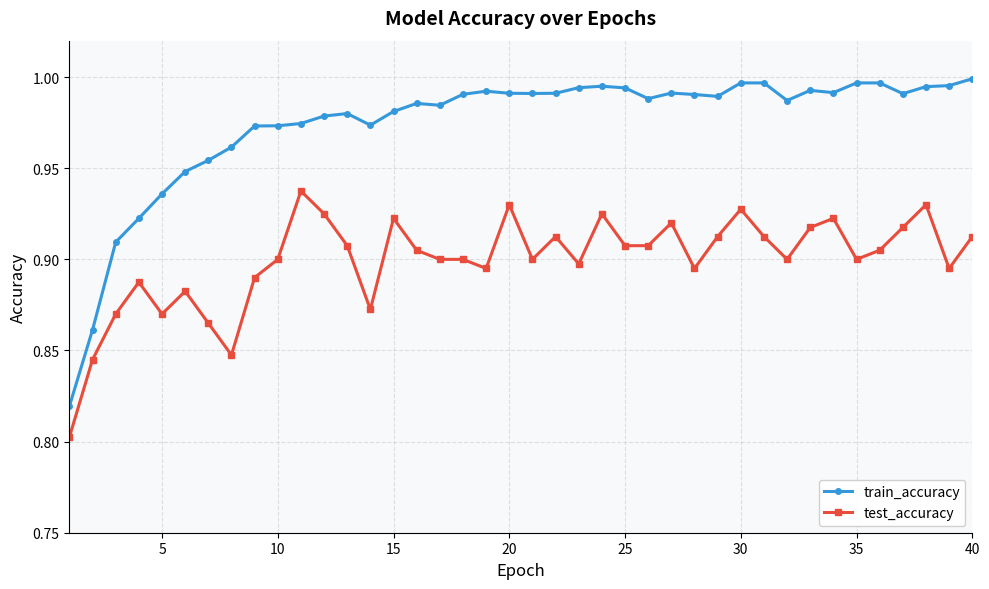

Rank the series by their average value, from lowest to highest.

test_accuracy, train_accuracy